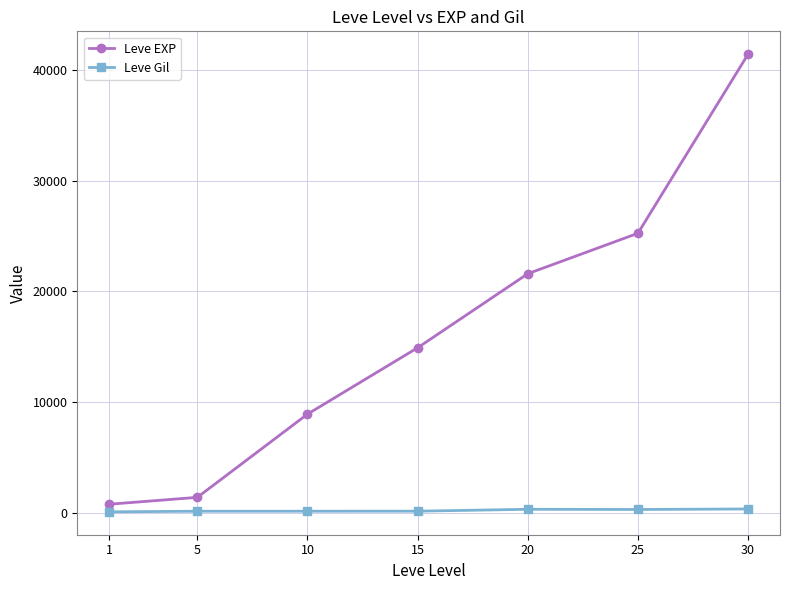

True or false: Leve Gil and Leve EXP cross at least once.

False